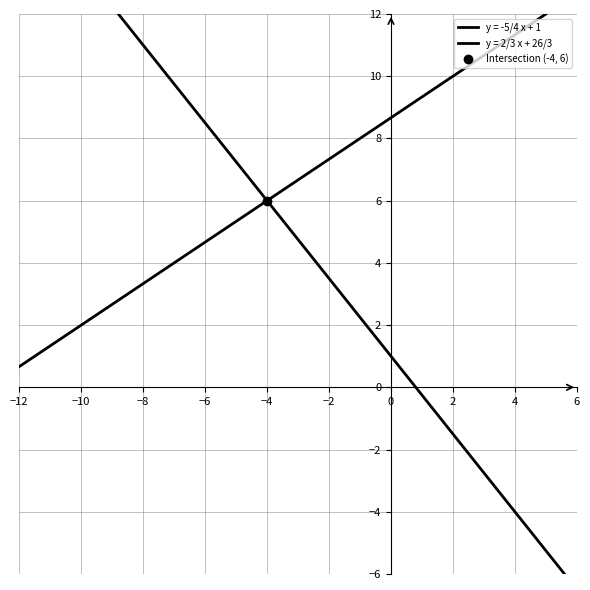

Rank the series by their maximum value, from lowest to highest.

y = 2/3 x + 26/3, y = -5/4 x + 1